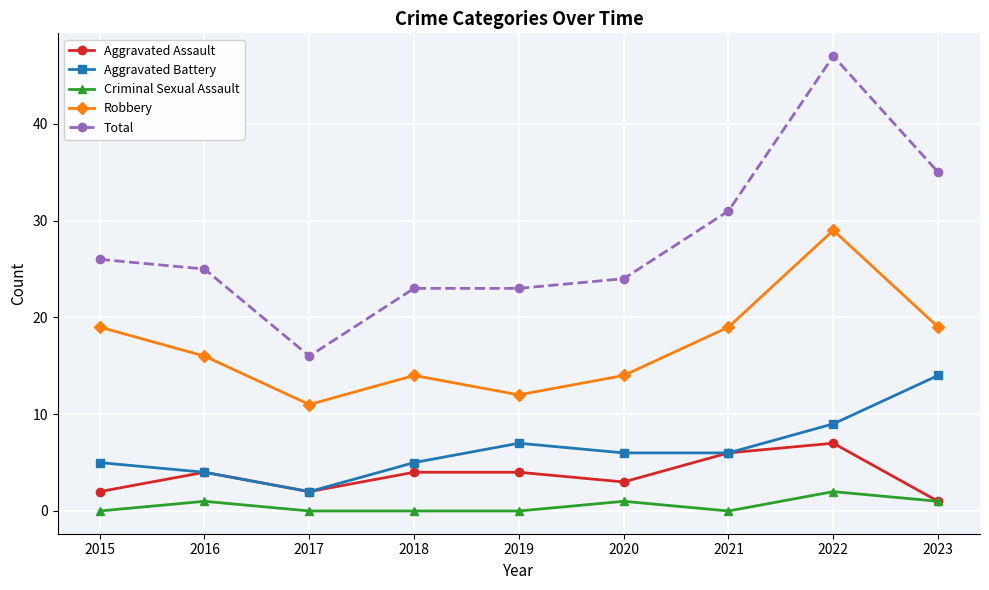

At which category is the sum across all series the highest?

2022